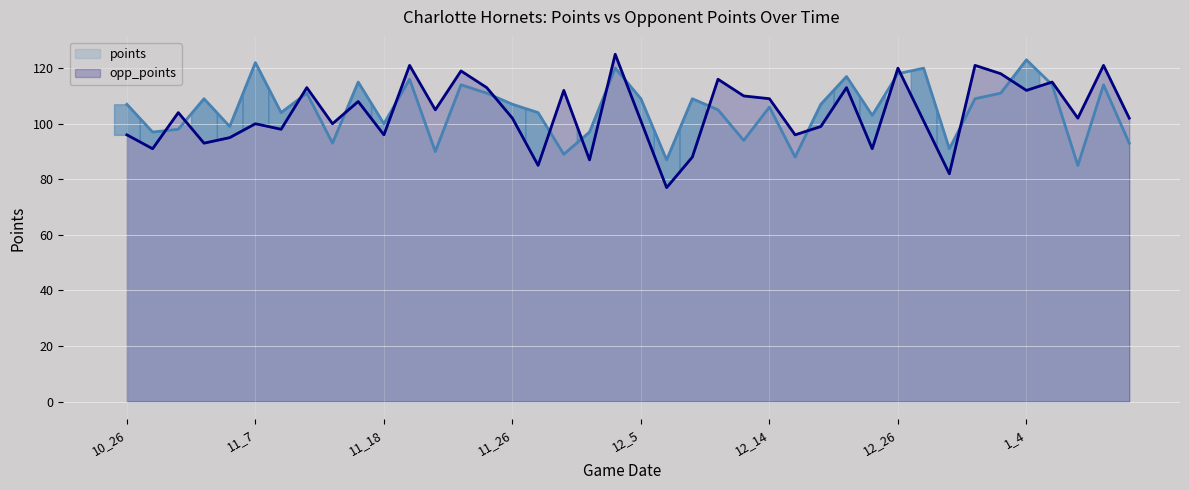

What is the label of the 9th point from the right?

12_28